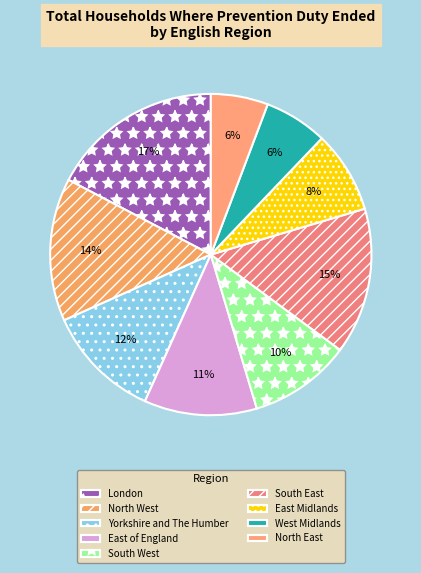

How many segments does this pie chart have?

9